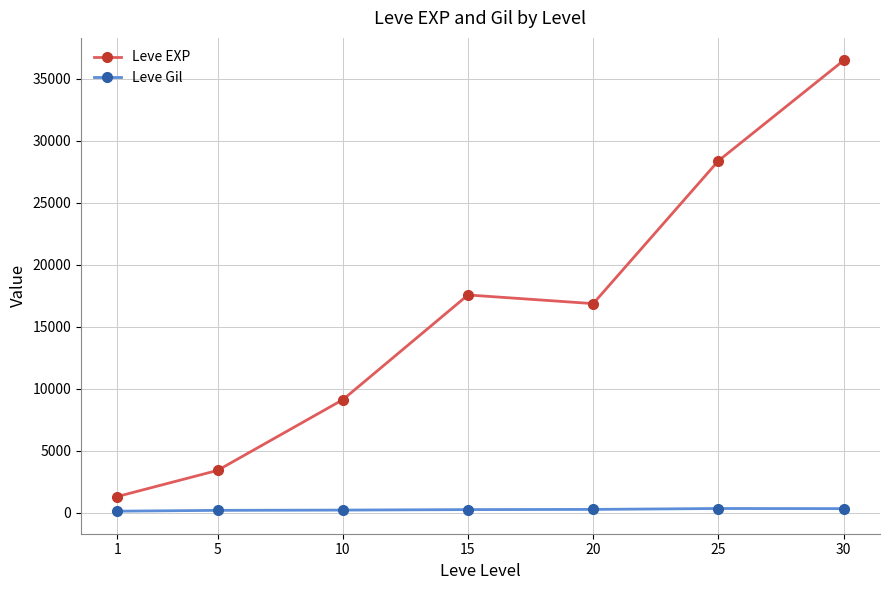

What are all the series names shown in the legend?

Leve EXP, Leve Gil